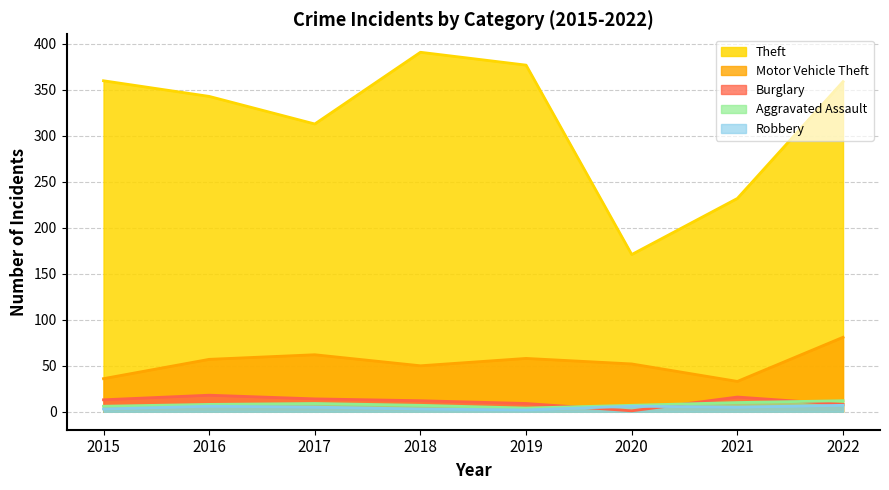

What is the highest value of the Motor Vehicle Theft series?

81